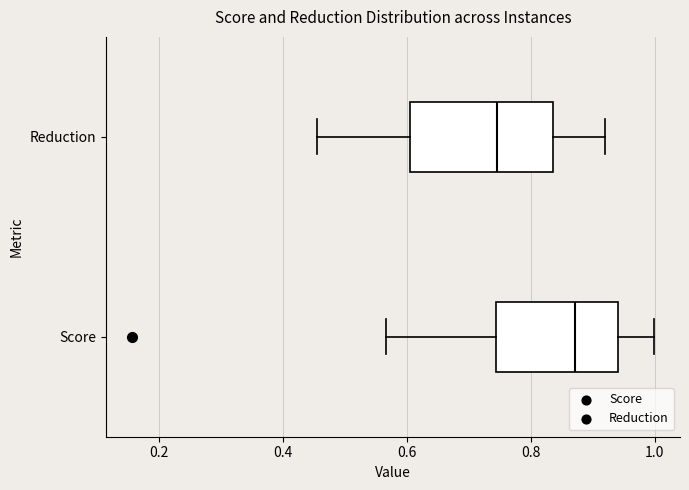

Which box's median line is the furthest to the right?

Score